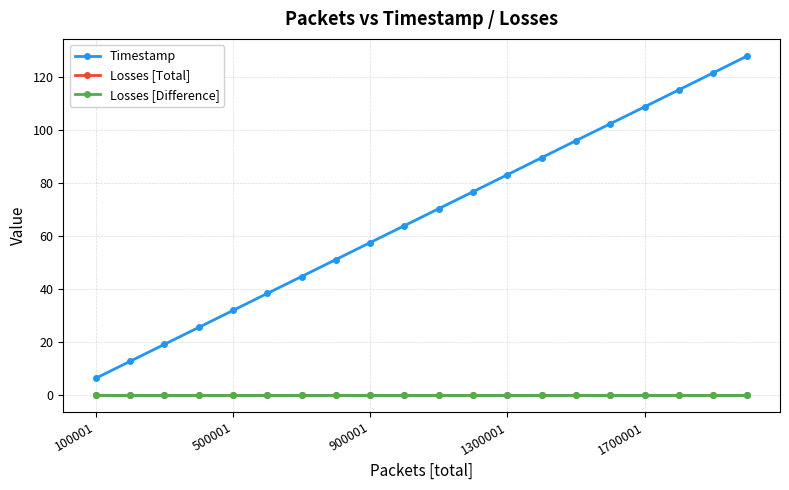

Does the chart have visible grid lines?

Yes